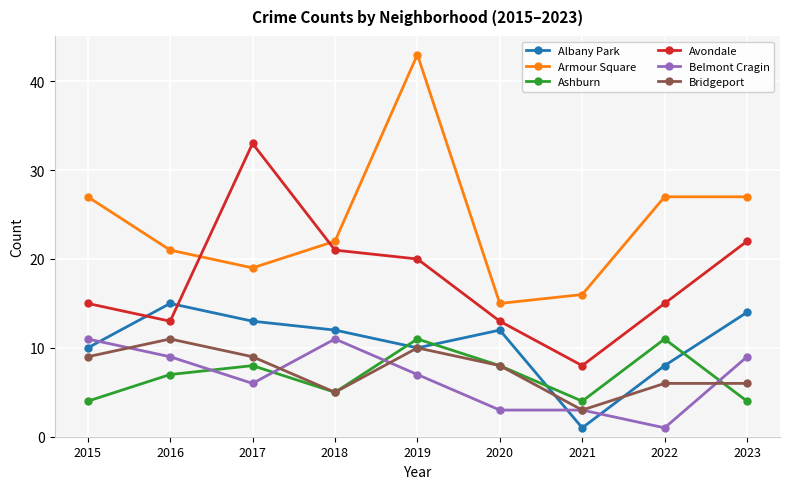

What is the difference between the highest and lowest values at 2016?

14